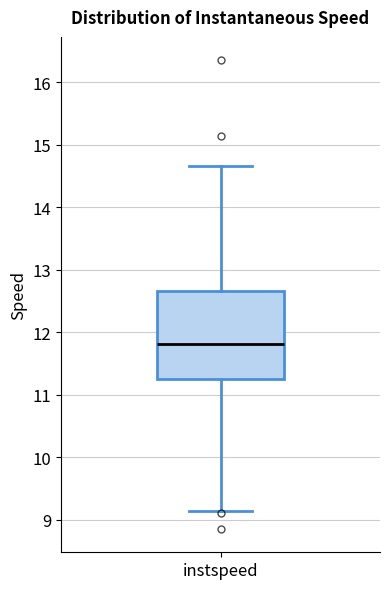

Read this box plot against the y-axis: the position of the median line, the range covered by the box, and the ends of both whiskers. The values are not printed on the chart, so give them approximately, as read against the axis.

median 11.8, box 11.3 to 12.7, whiskers 9.1 to 14.7